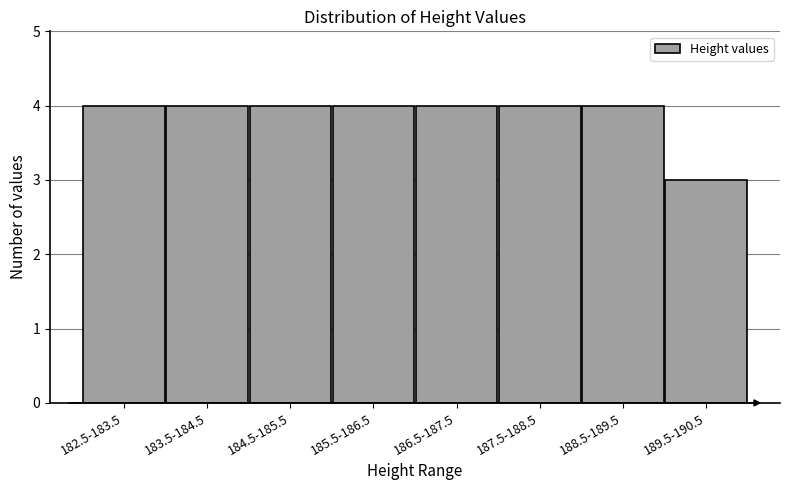

Reading right to left, what are all the values shown in this chart?

189.5-190.5=3	188.5-189.5=4	187.5-188.5=4	186.5-187.5=4	185.5-186.5=4	184.5-185.5=4	183.5-184.5=4	182.5-183.5=4